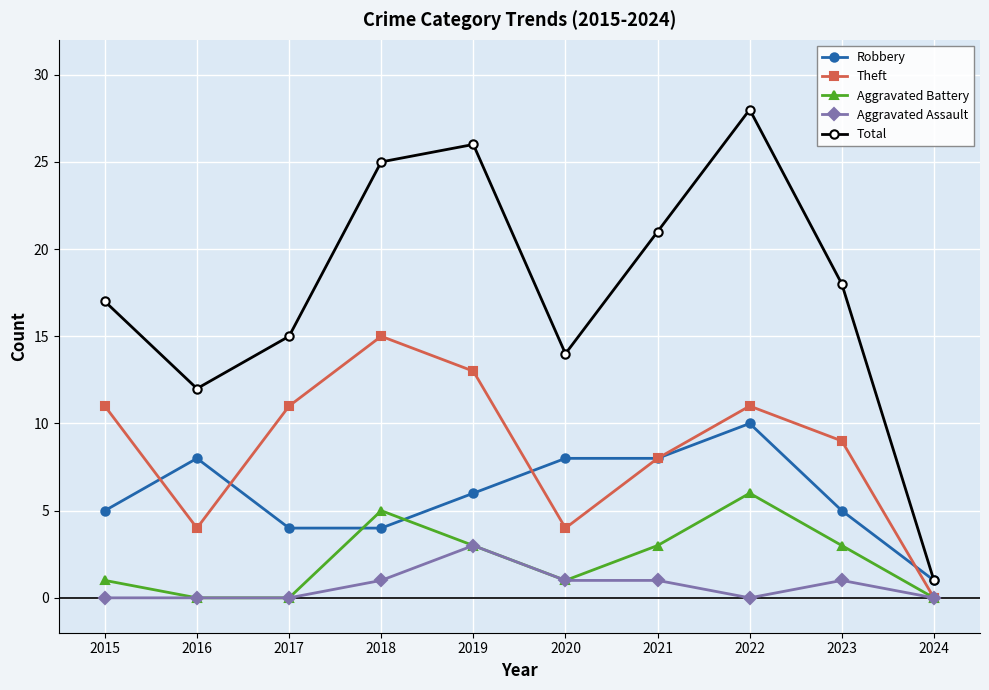

Where is Theft nearest to the value 7?

2021